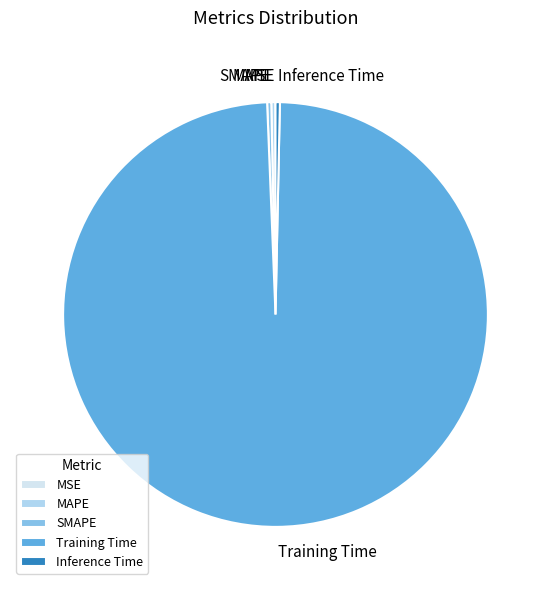

Is it true that Training Time is 99% of the pie?

True